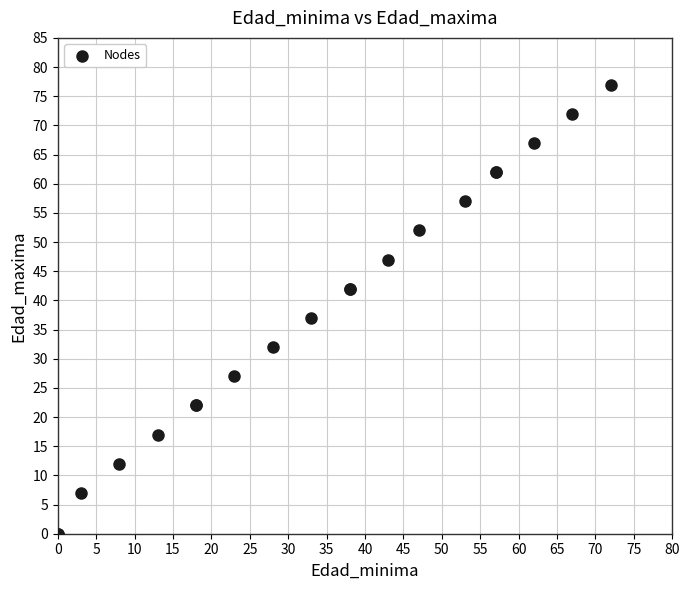

What Y value in the scatter plot is closest to 38?

37